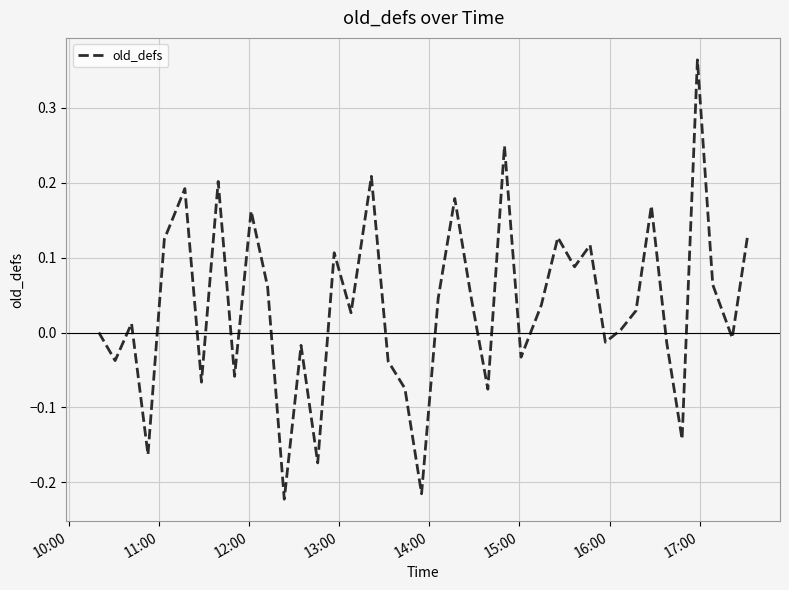

How many lines are shown in the chart?

1